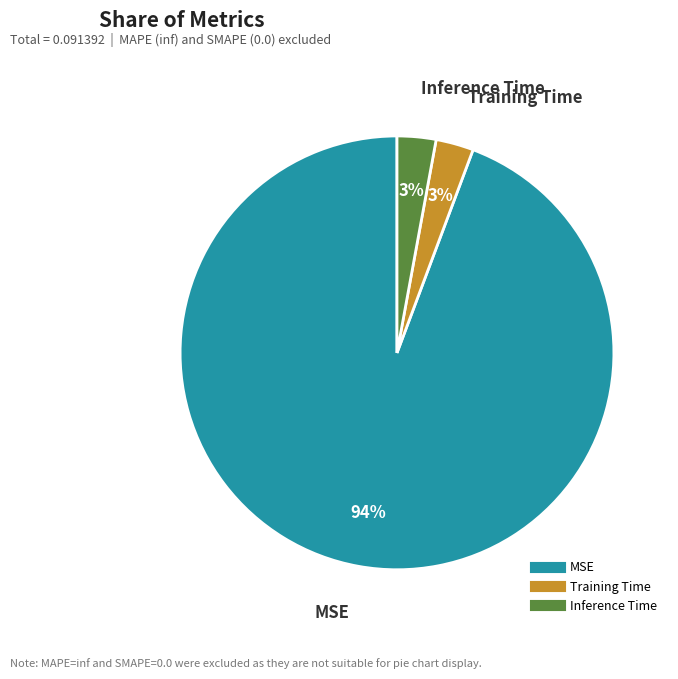

Is the sum of Inference Time and Training Time greater than half?

No